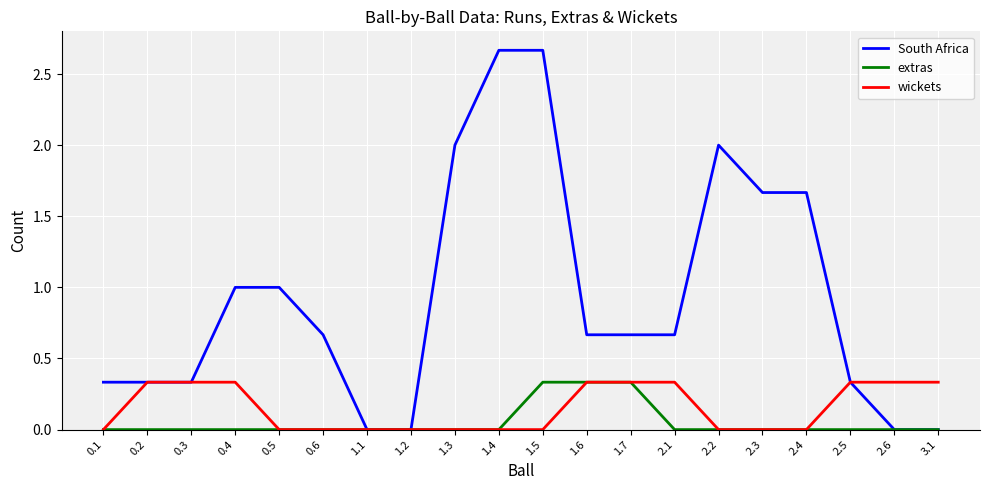

Which series has the largest range (max minus min)?

South Africa